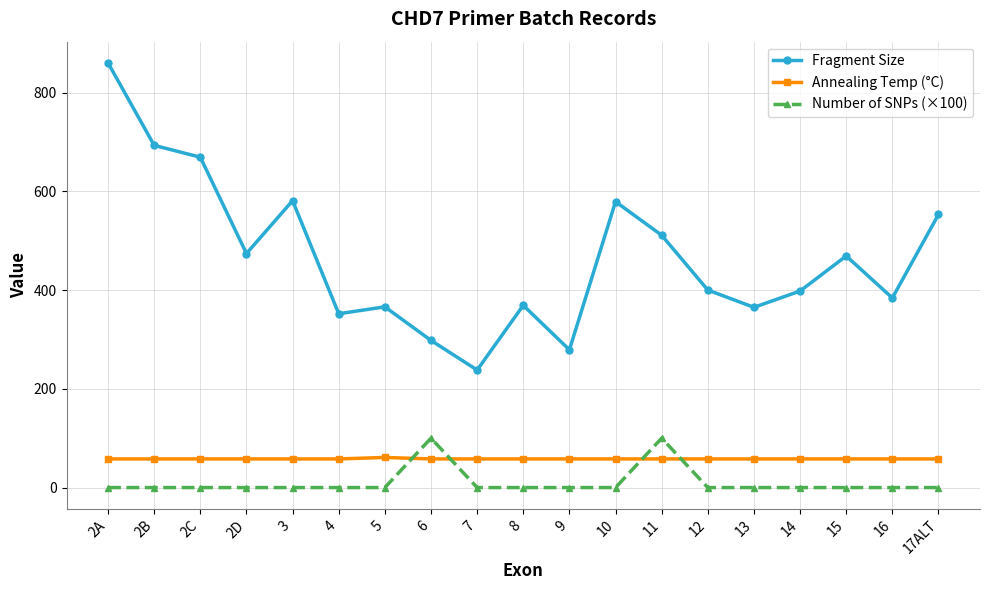

At which category is the sum across all series the highest?

2A